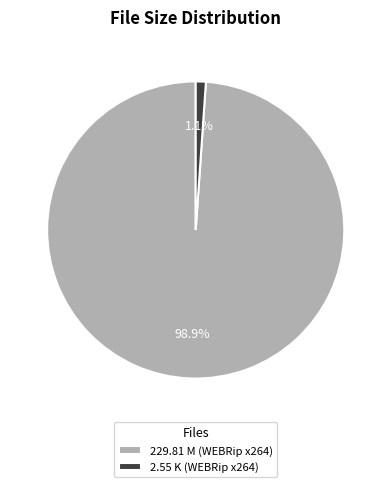

Rank the categories by value from highest to lowest.

229.81 M (WEBRip x264), 2.55 K (WEBRip x264)